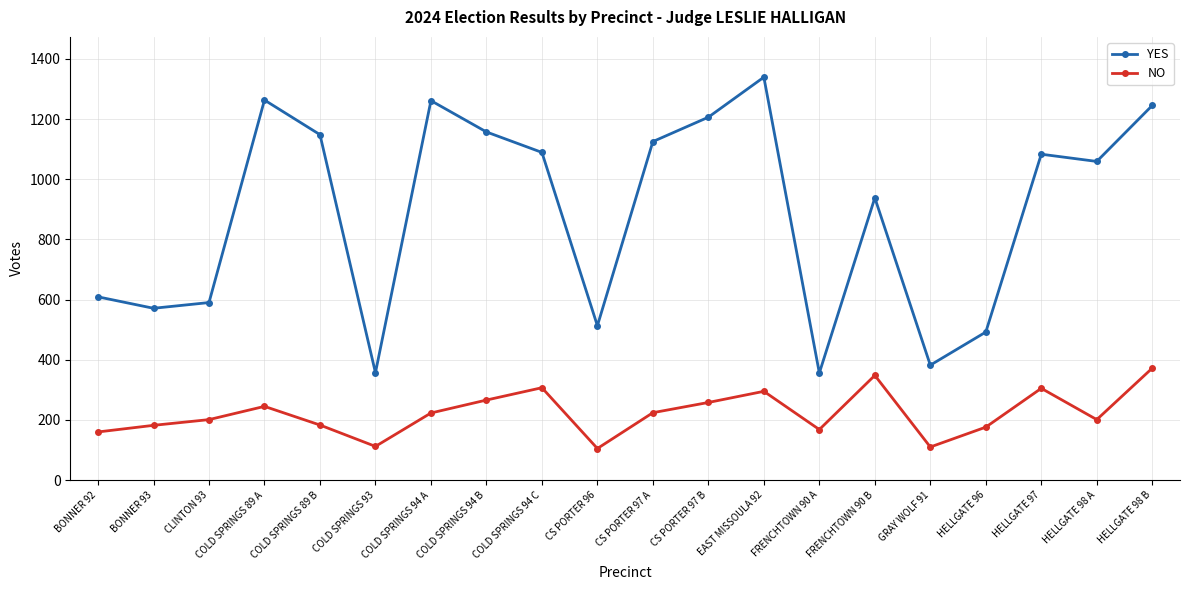

The value of NO at BONNER 92 is 45. True or false?

False